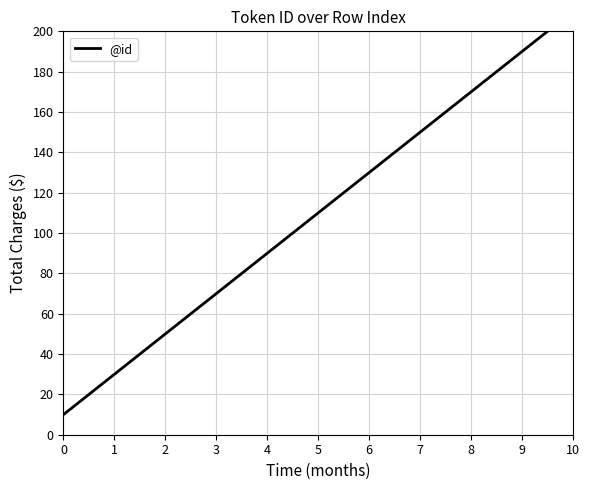

True or false: the data has more than 0 interior local peaks.

False